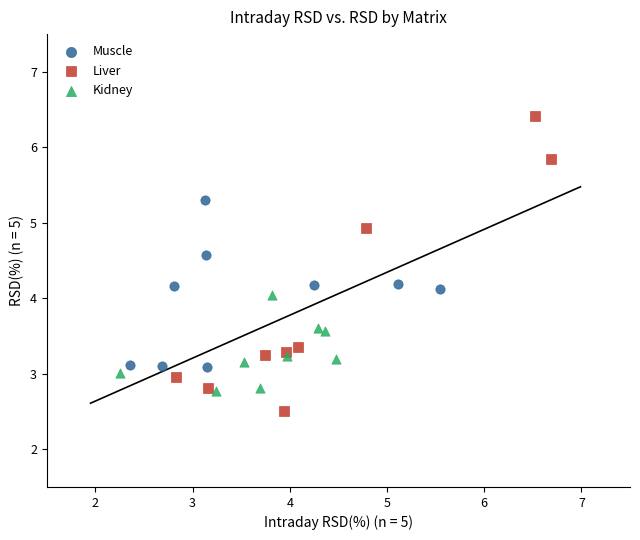

Which series reaches the minimum Y coordinate?

Liver